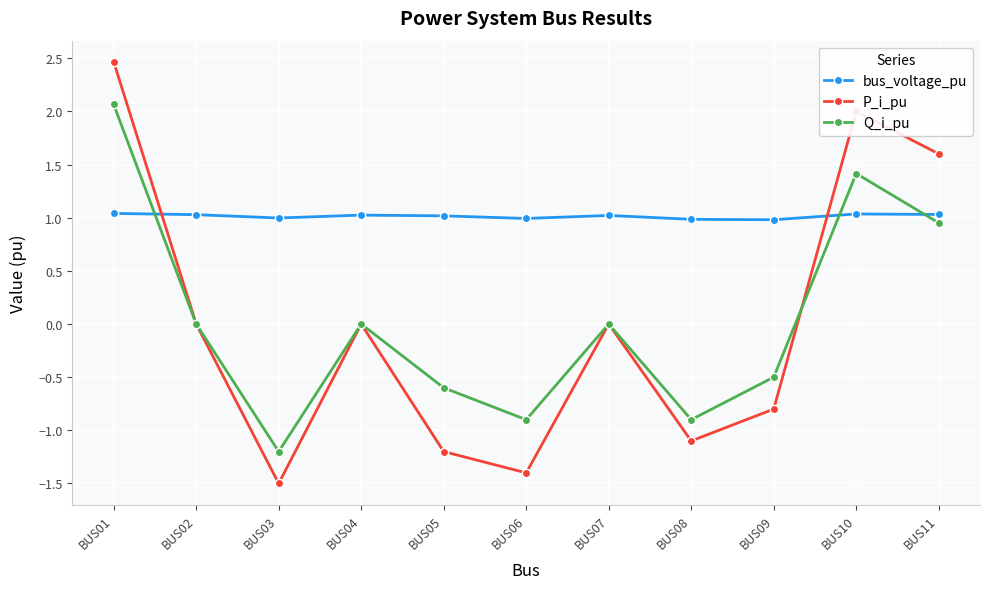

Is the value of P_i_pu at BUS07 greater than the value of bus_voltage_pu at BUS09?

No